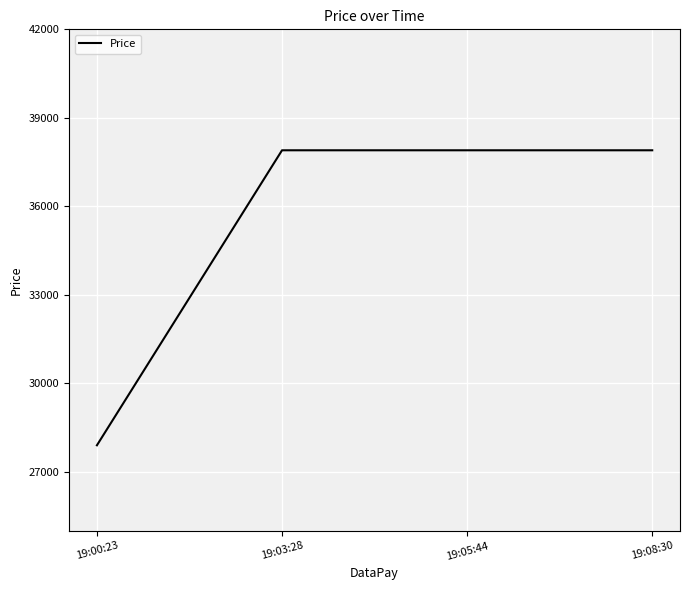

What is the difference between the values at 19:05:44 and 19:00:23?

10000